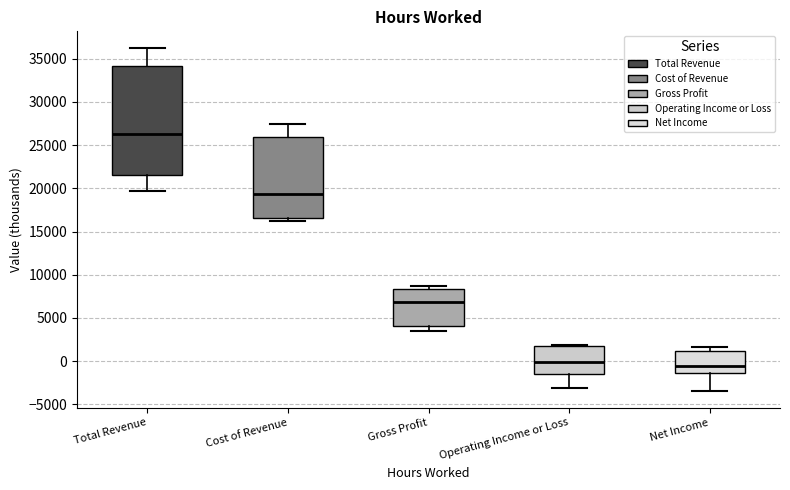

Comparing the boxes themselves (not the whiskers), which one is the tallest?

Total Revenue